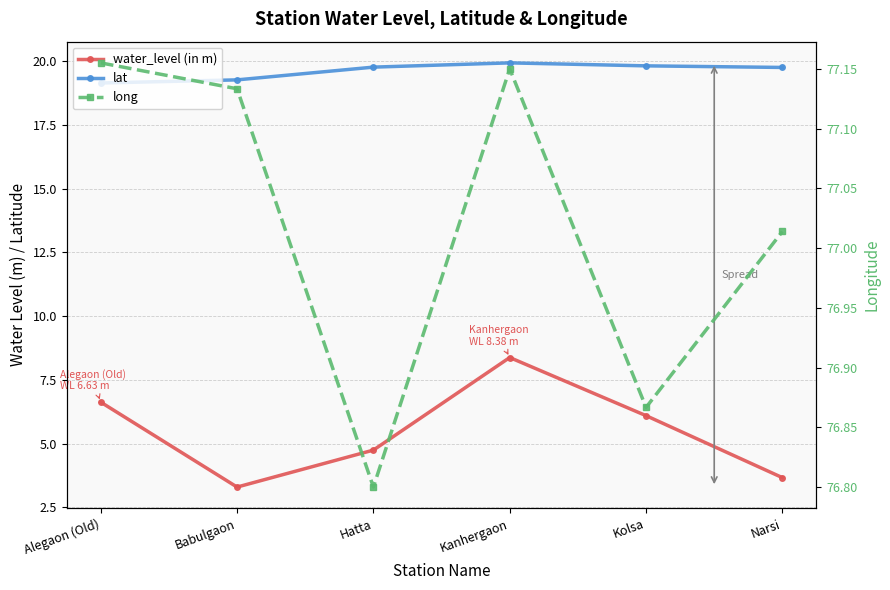

The value of lat at Hatta is 26.2. True or false?

False